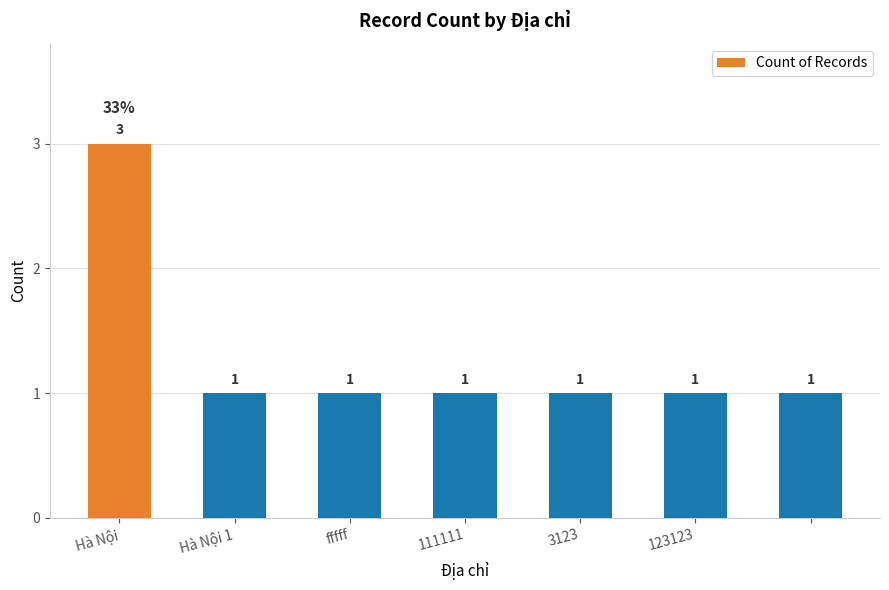

What is the maximum value shown in the chart?

3